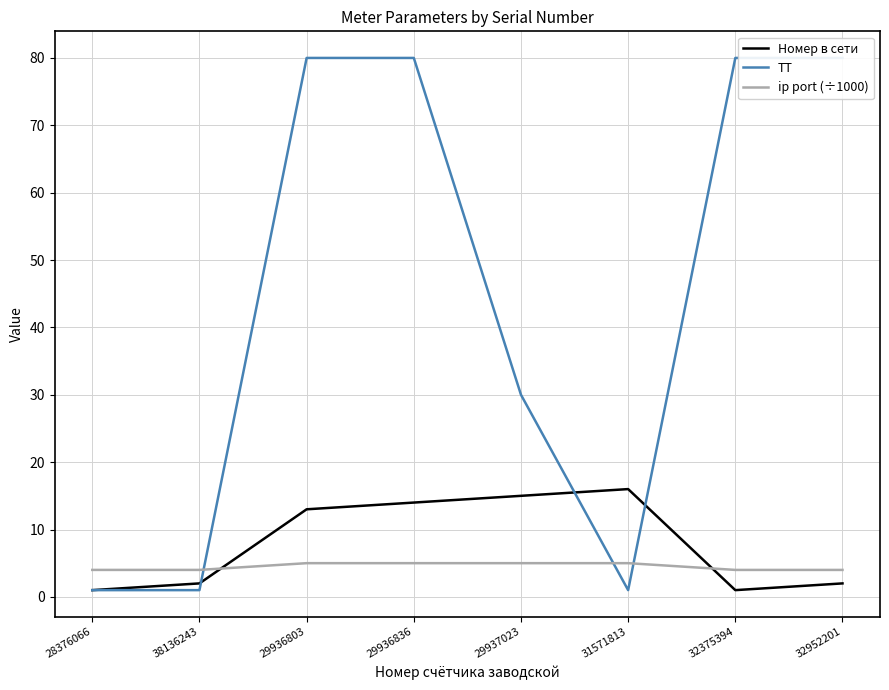

What is the lowest value of the ТТ series?

1.0